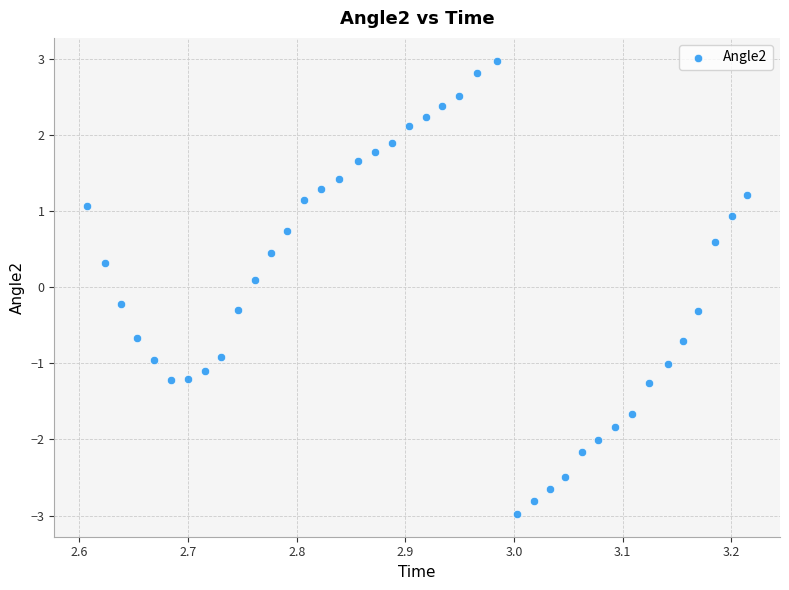

What is the range of Y values (max minus min)?

6.0